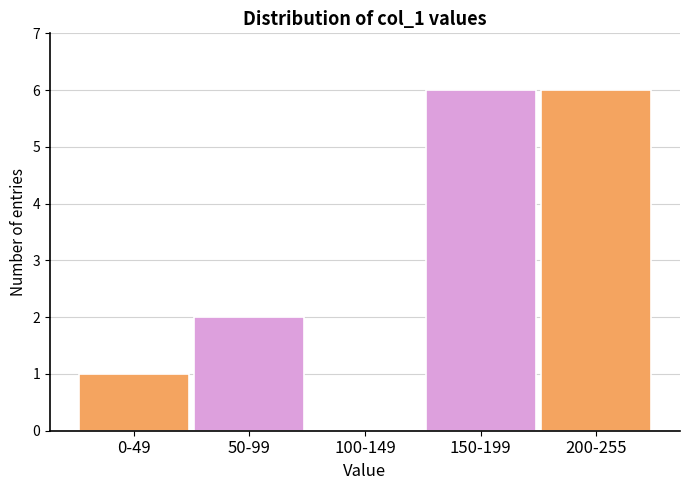

Reading right to left, list all the values displayed in this chart.

200-255=6	150-199=6	100-149=0	50-99=2	0-49=1